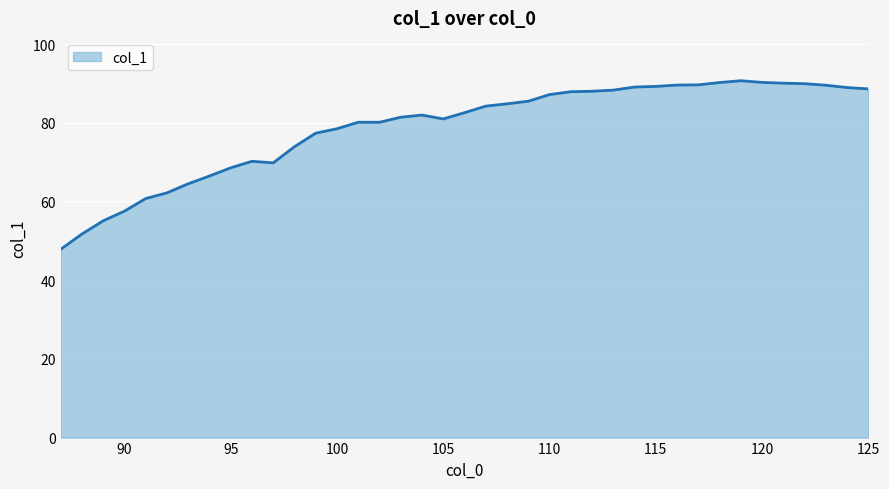

What is the greatest value displayed?

90.7